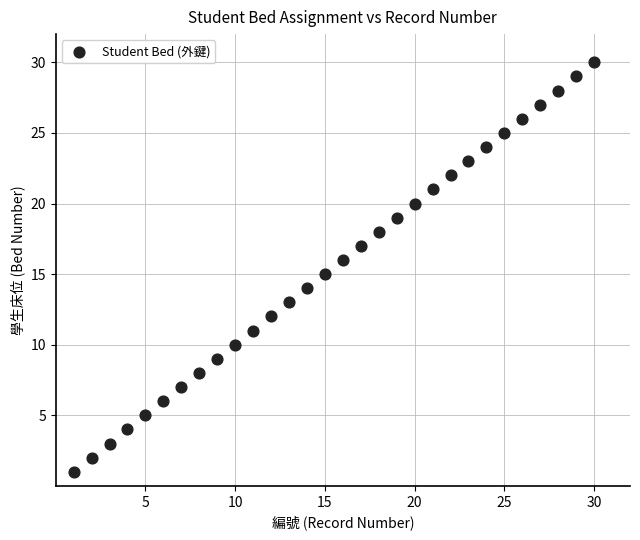

What is the range of X values (max minus min)?

29